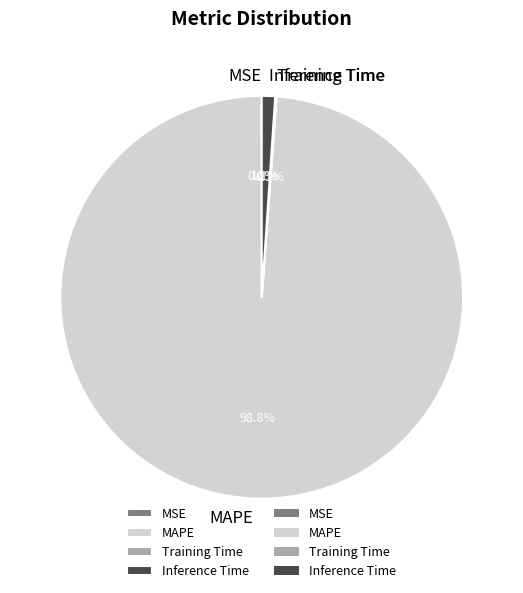

Between Inference Time and MAPE, which is larger?

MAPE